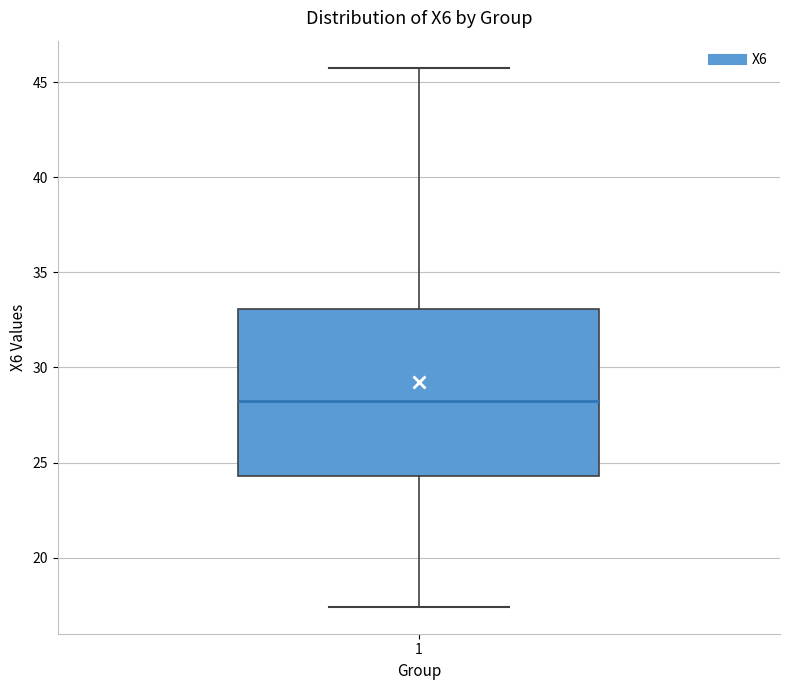

Where does the lower whisker of the box at x = 1 end on the y-axis? The values are not printed on the chart, so give them approximately, as read against the axis.

17.5